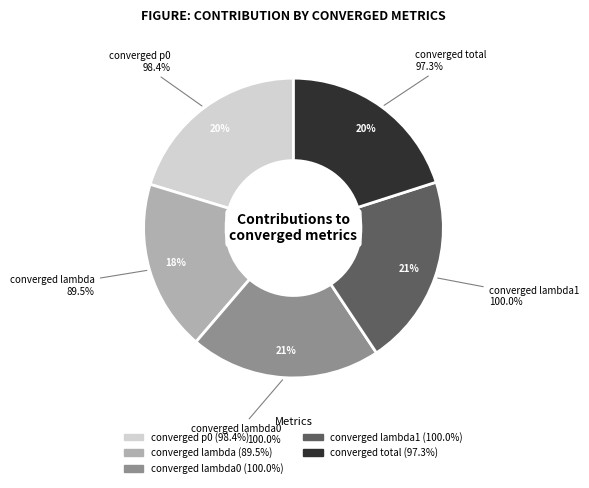

The converged lambda slice represents 18% of the pie. True or false?

True